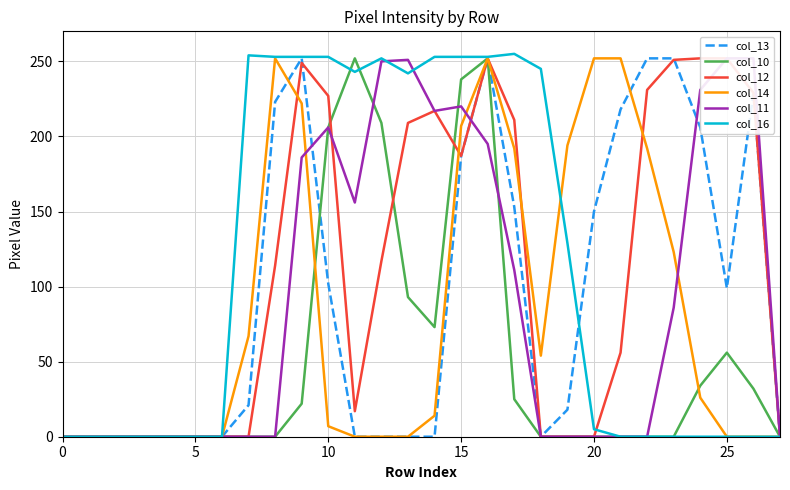

Between 13 and 25, which is larger?

25